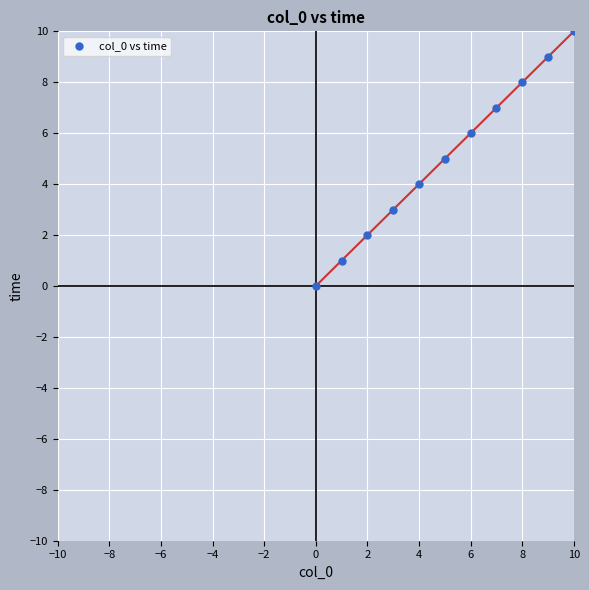

What is the average Y value?

5